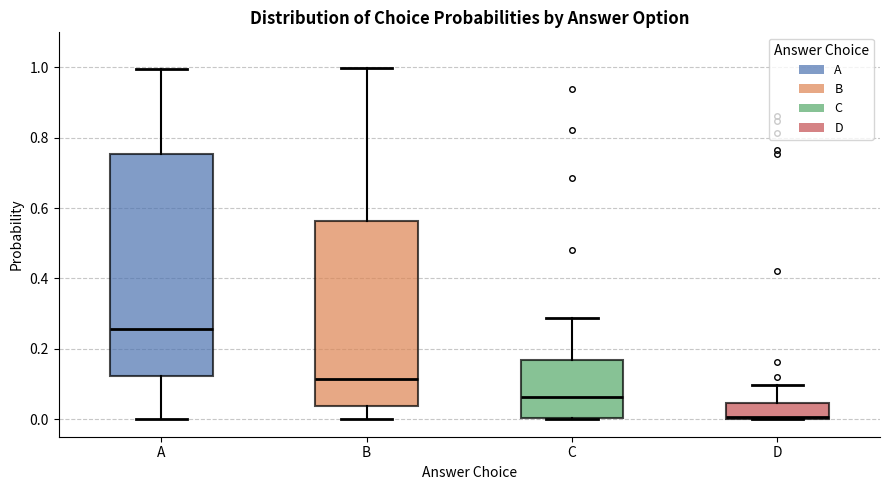

Where is the upper edge of the box for C on the y-axis? The values are not printed on the chart, so give them approximately, as read against the axis.

0.16